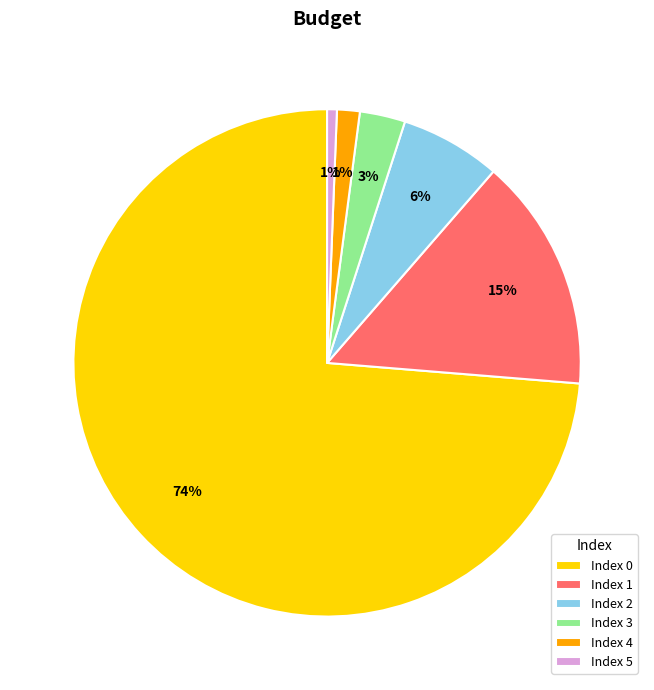

Combined, do Index 0 and Index 5 account for over 50%?

Yes